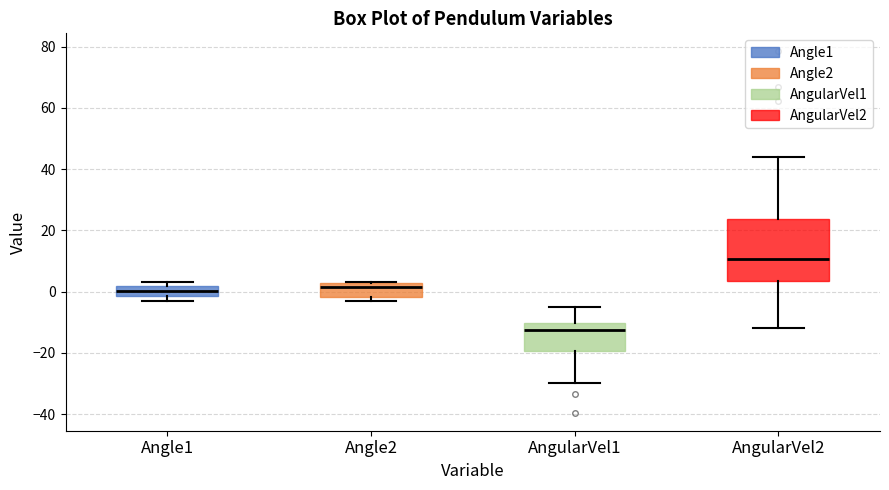

Which box's median line is the lowest?

AngularVel1